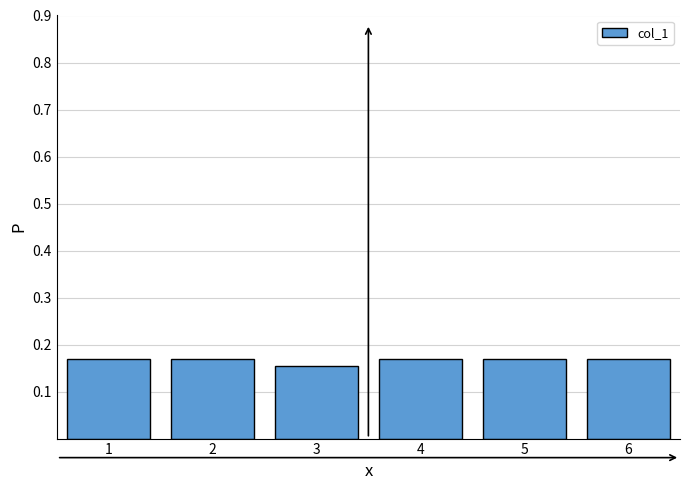

How many values are between 0 and 1?

6